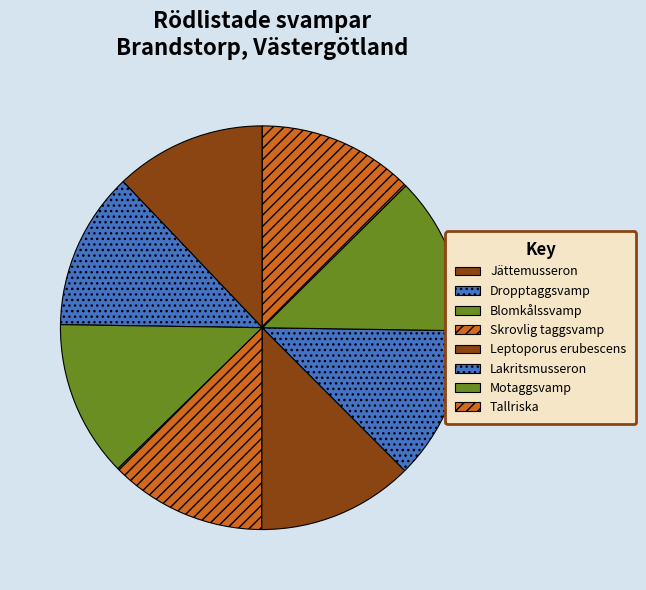

Count the number of slices in the pie.

8